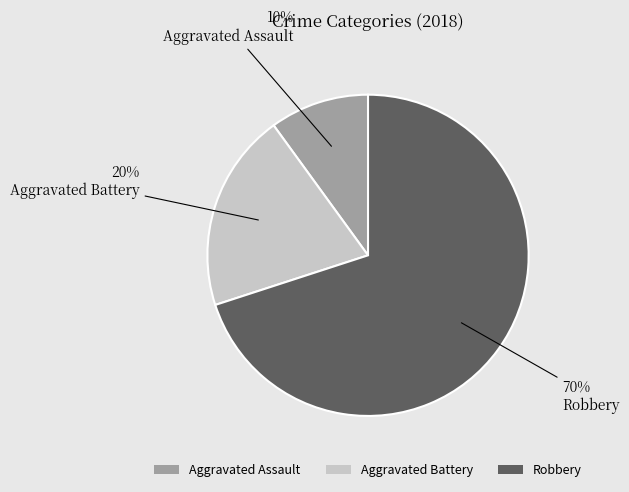

Is the sum of Robbery and Aggravated Battery greater than half?

Yes